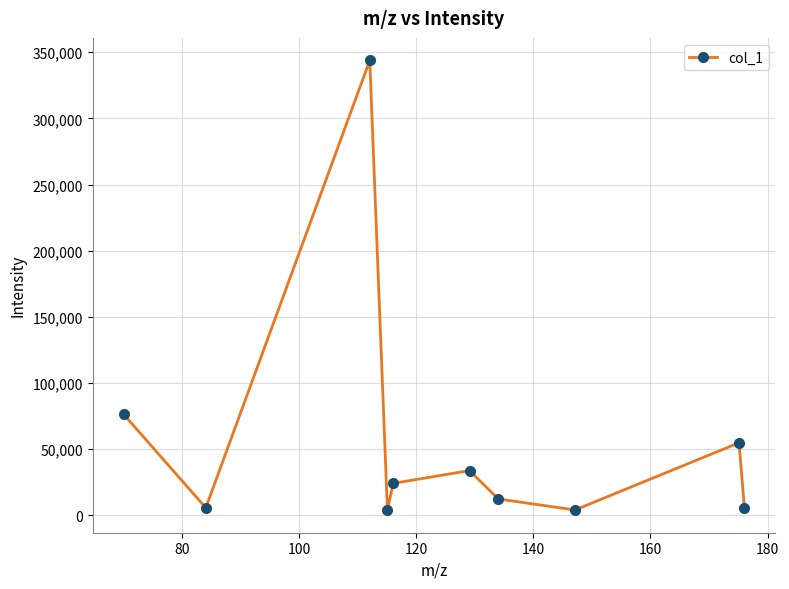

What is the value of the 3rd point from the left?

343867.1